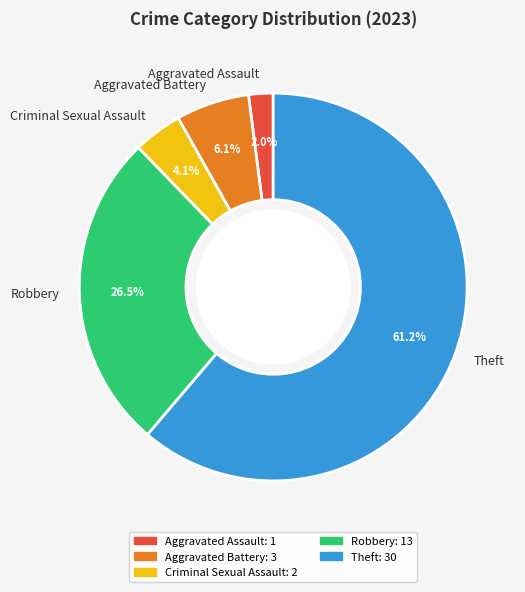

What percentage is the Aggravated Assault slice, to the nearest percent?

2%